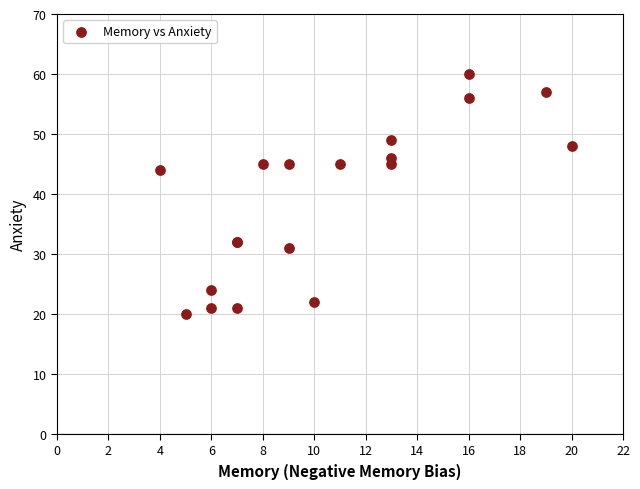

What Y value in the scatter plot is closest to 40?

44